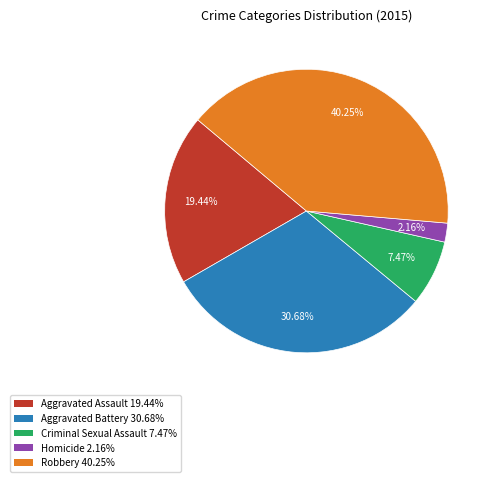

Is the sum of Homicide 2.16% and Aggravated Battery 30.68% greater than half?

No